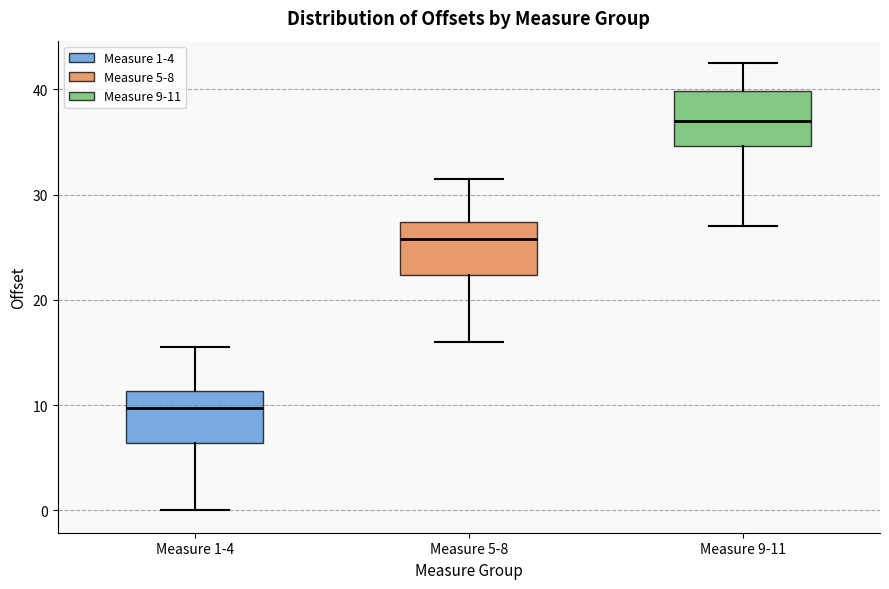

Reading left to right, transcribe this box plot: for each box, give where its median line is, the range the box spans, and where its two whiskers end, as read against the y-axis. The values are not printed on the chart, so give them approximately, as read against the axis.

Measure 1-4: median 10, box 6 to 11, whiskers 0 to 16
Measure 5-8: median 26, box 22 to 27, whiskers 16 to 32
Measure 9-11: median 37, box 35 to 40, whiskers 27 to 43